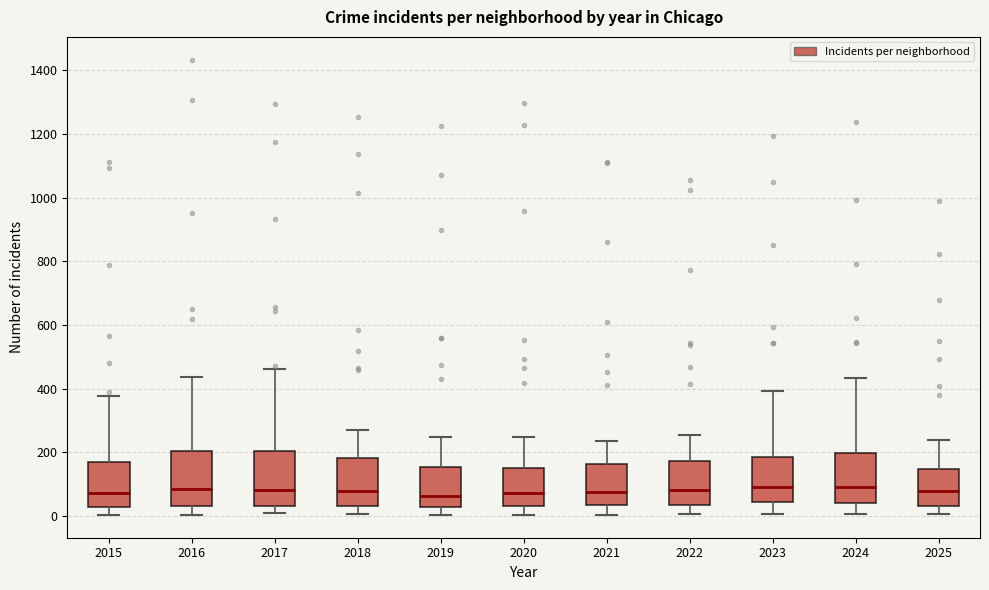

Where is the upper edge of the box at x = 2016 on the y-axis? The values are not printed on the chart, so give them approximately, as read against the axis.

200